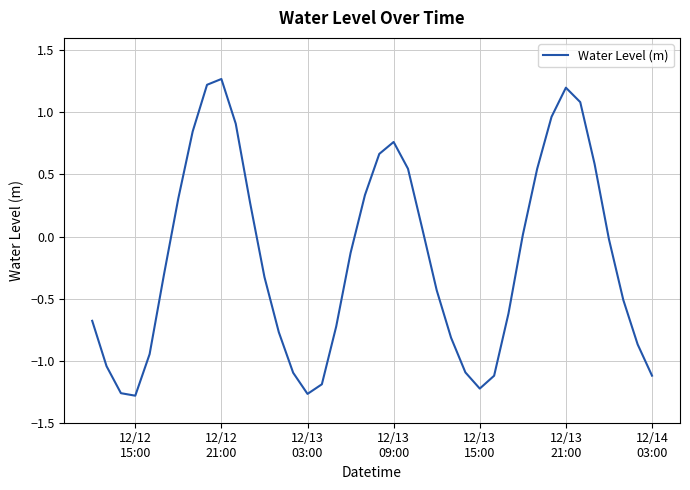

What is the difference between the maximum and minimum values?

2.6